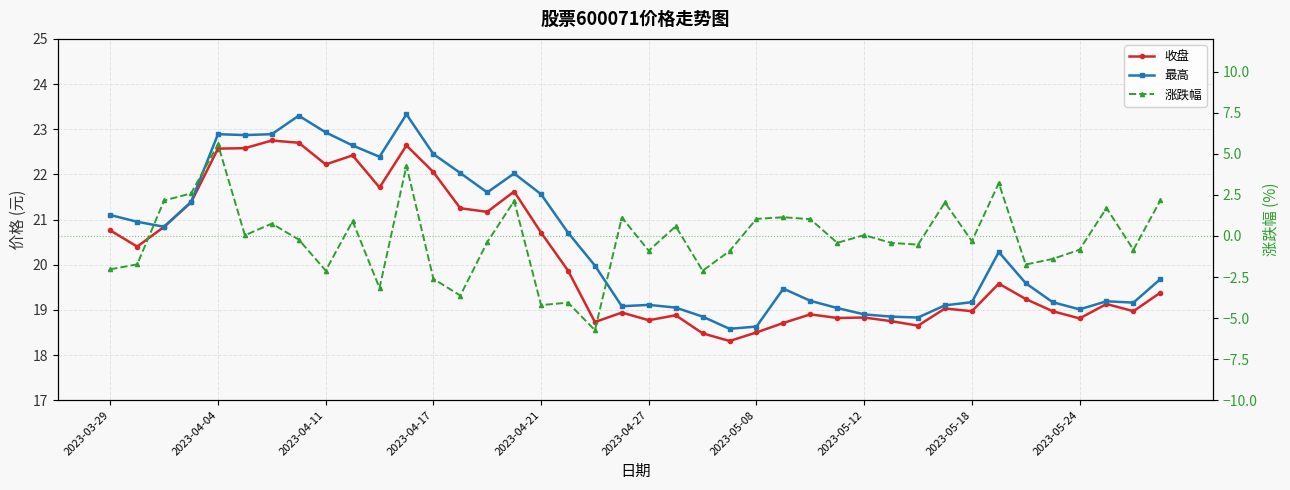

True or false: 收盘 has a value of 18.8 at 2023-05-24.

True